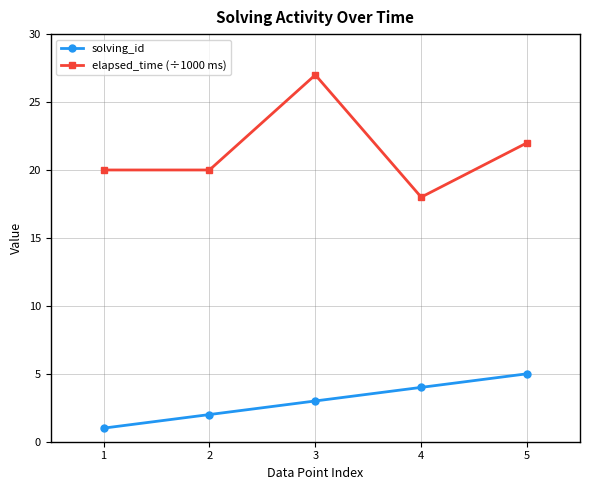

True or false: solving_id and elapsed_time (÷1000 ms) intersect in this chart.

False